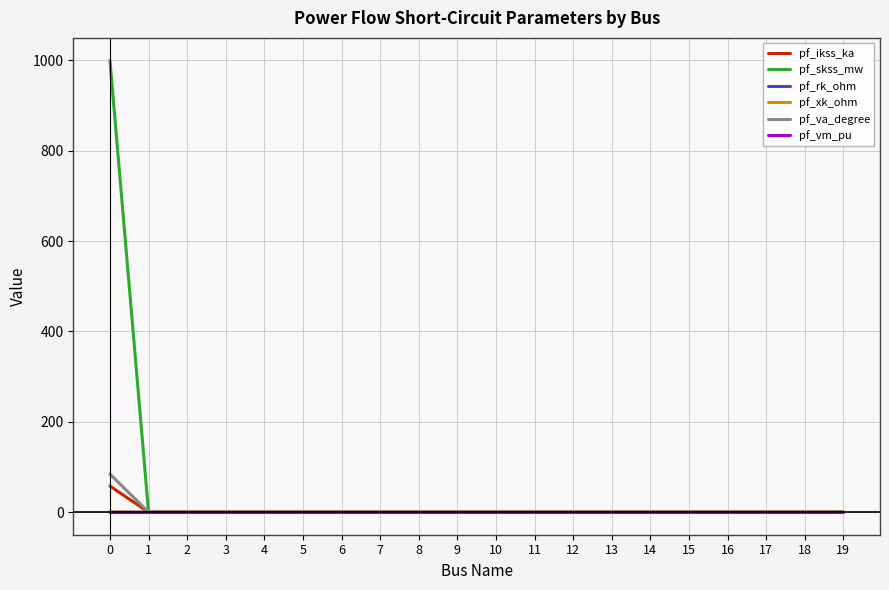

Which series has the largest total across all categories?

pf_skss_mw